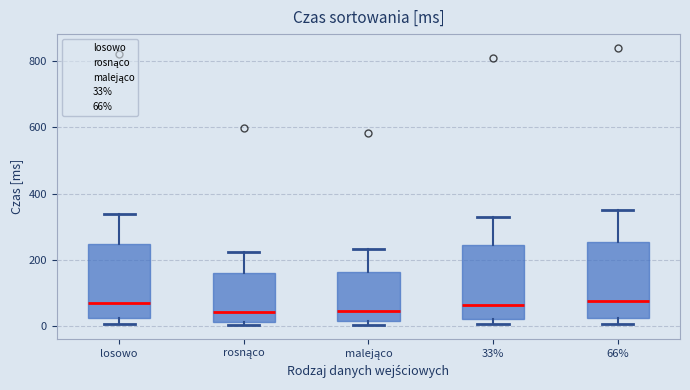

Where is the lower edge of the box for 33% on the y-axis? The values are not printed on the chart, so give them approximately, as read against the axis.

20